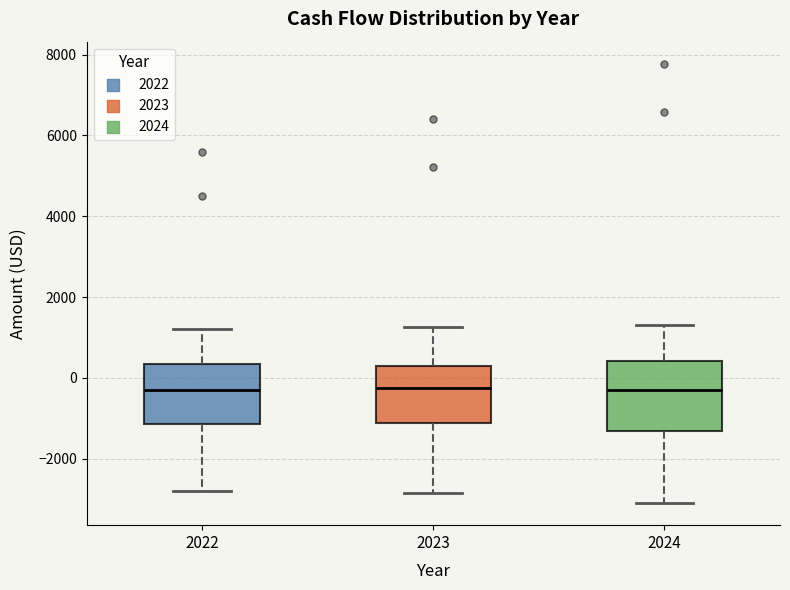

Where is the lower edge of the box at x = 2022 on the y-axis? The values are not printed on the chart, so give them approximately, as read against the axis.

-1200